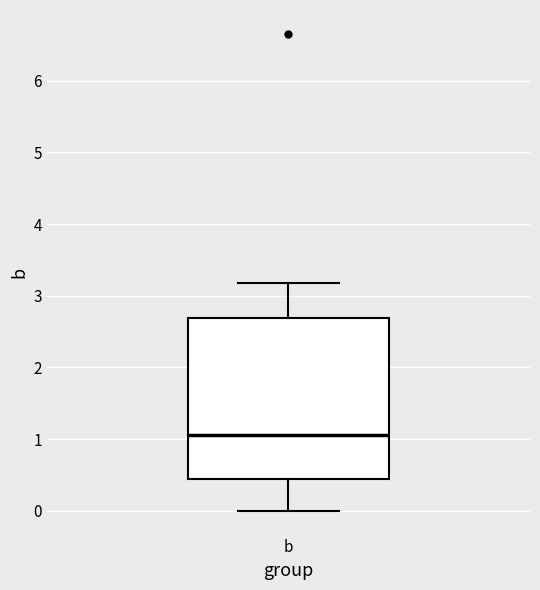

Transcribe this box plot: give where the median line is, the range the box spans, and where the two whiskers end, as read against the y-axis. The values are not printed on the chart, so give them approximately, as read against the axis.

median 1.1, box 0.4 to 2.7, whiskers 0.0 to 3.2